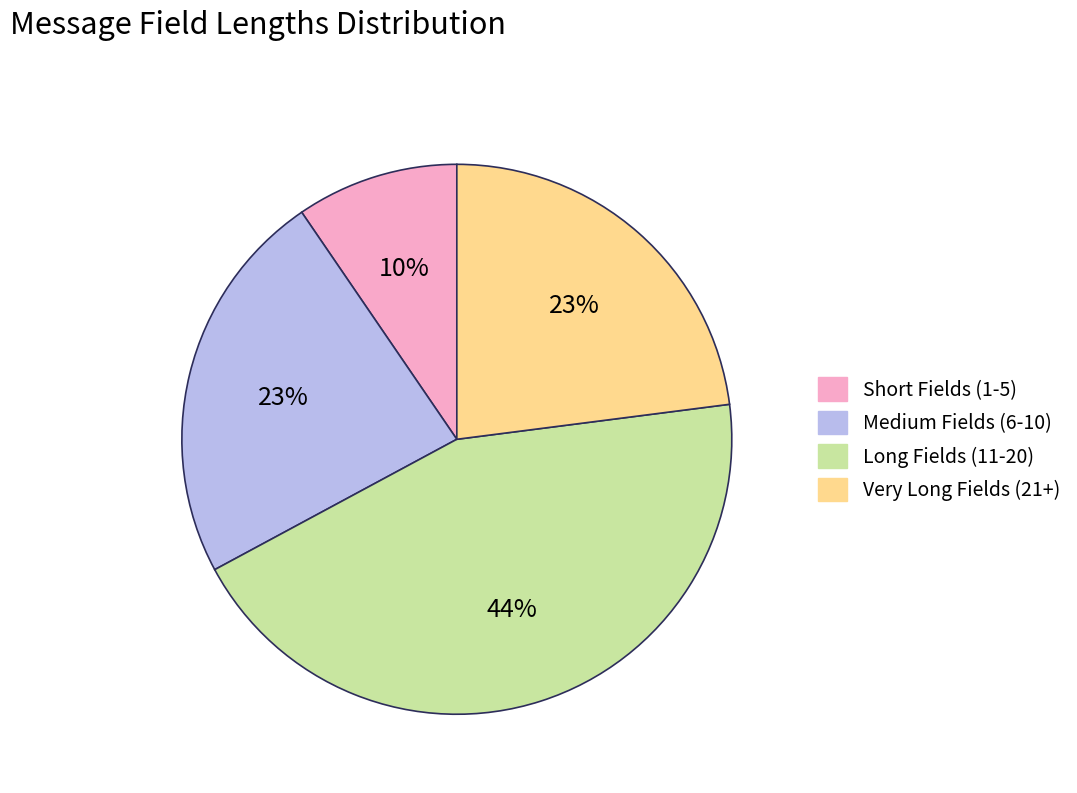

How many slices are in this pie chart?

4